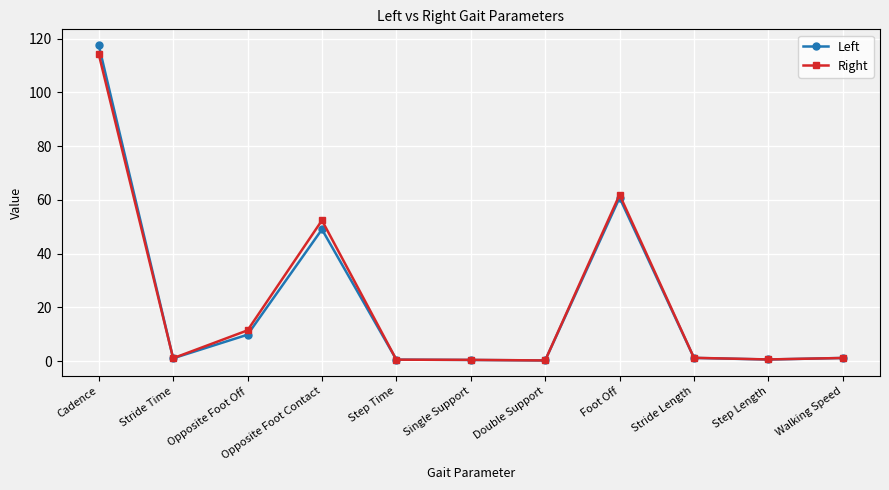

What is the label of the 7th point from the left?

Double Support